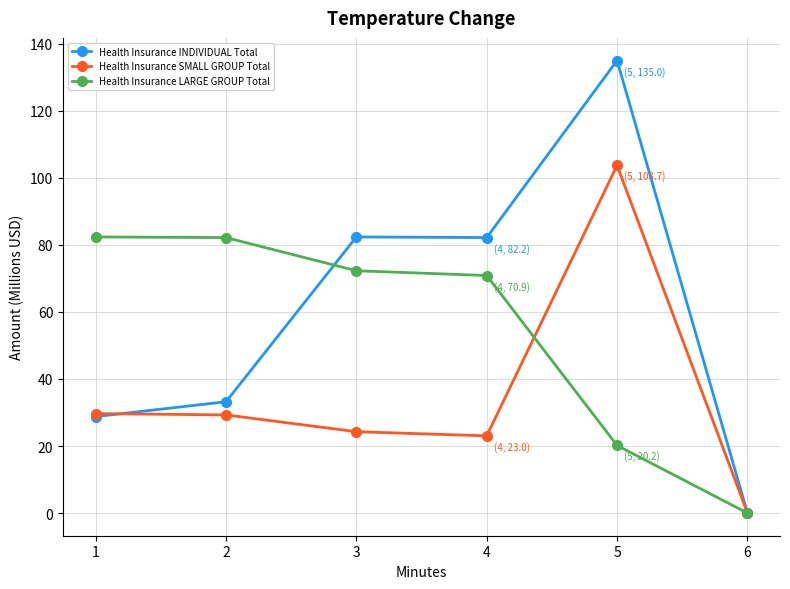

What is the approximate value of Health Insurance INDIVIDUAL Total at 5?

135.0